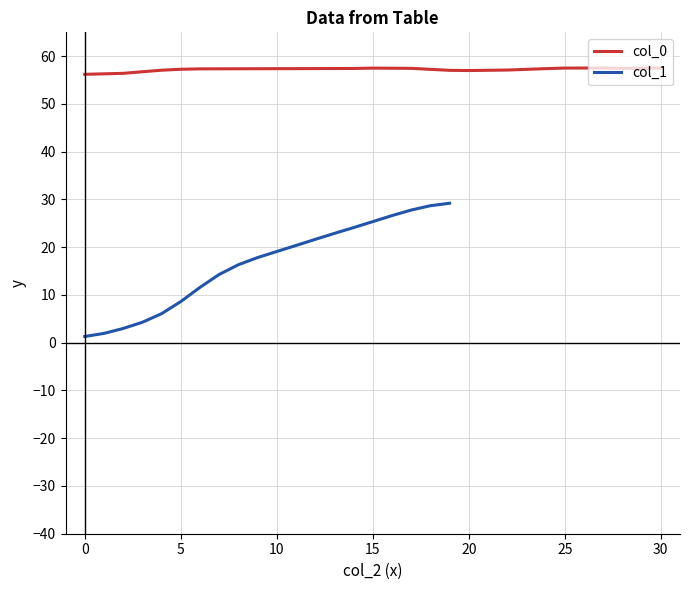

The value of col_1 at 17 is 27.8. True or false?

True